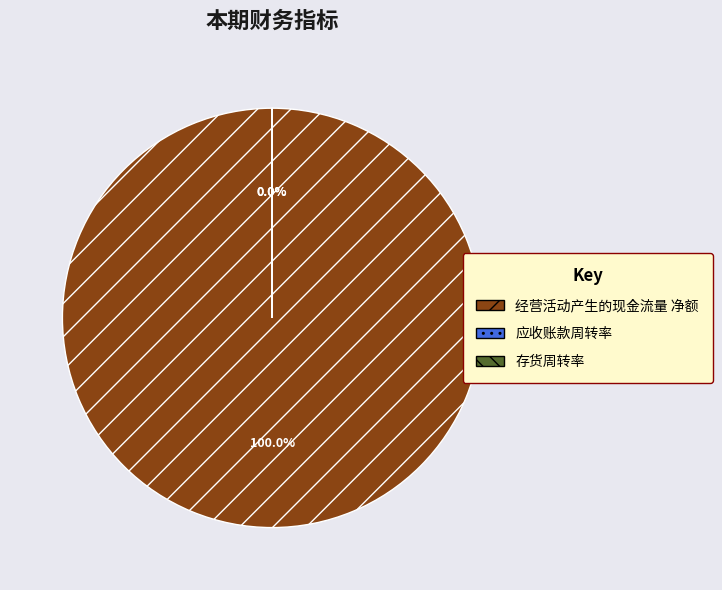

What percentage is the 经营活动产生的现金流量 净额 slice, to the nearest percent?

100%